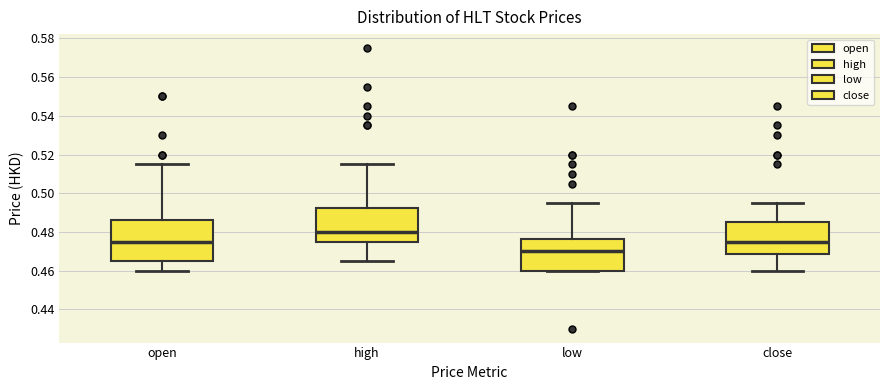

Which box's median line is the lowest?

low